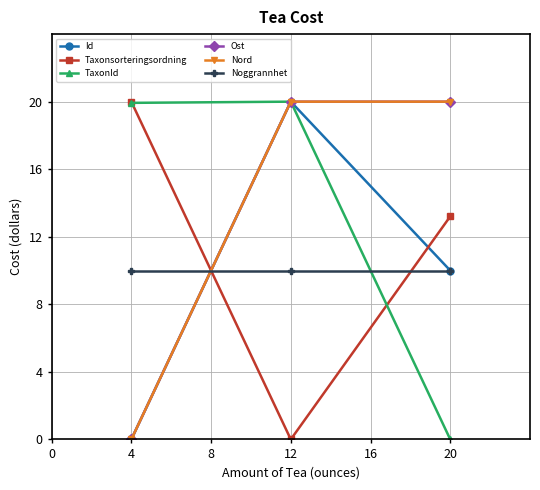

Is this an area chart (filled region under the line)?

No